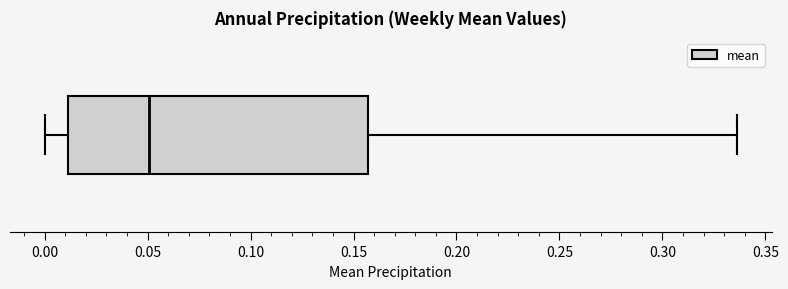

Read this box plot against the x-axis: the position of the median line, the range covered by the box, and the ends of both whiskers. The values are not printed on the chart, so give them approximately, as read against the axis.

median 0.050, box 0.010 to 0.155, whiskers 0.000 to 0.335